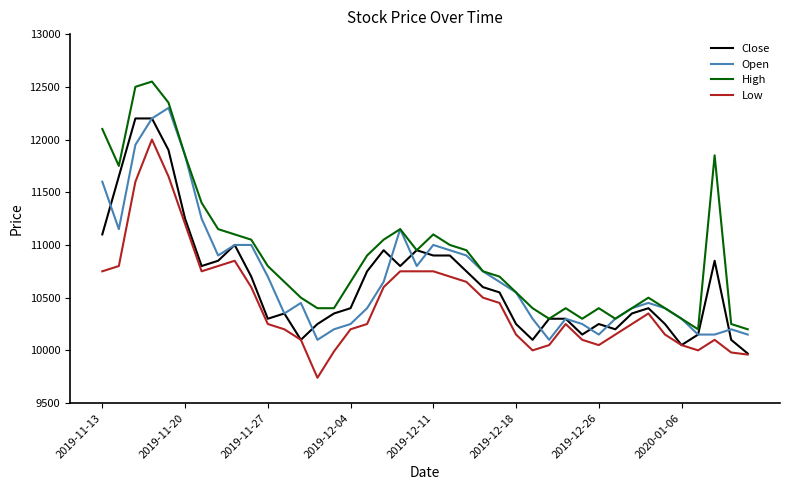

Which series has the largest total across all categories?

High